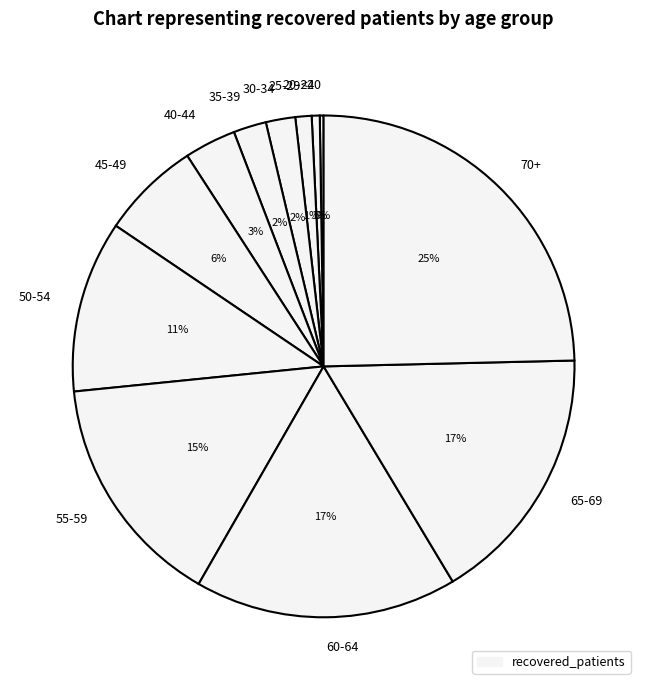

Which slice is the largest?

70+